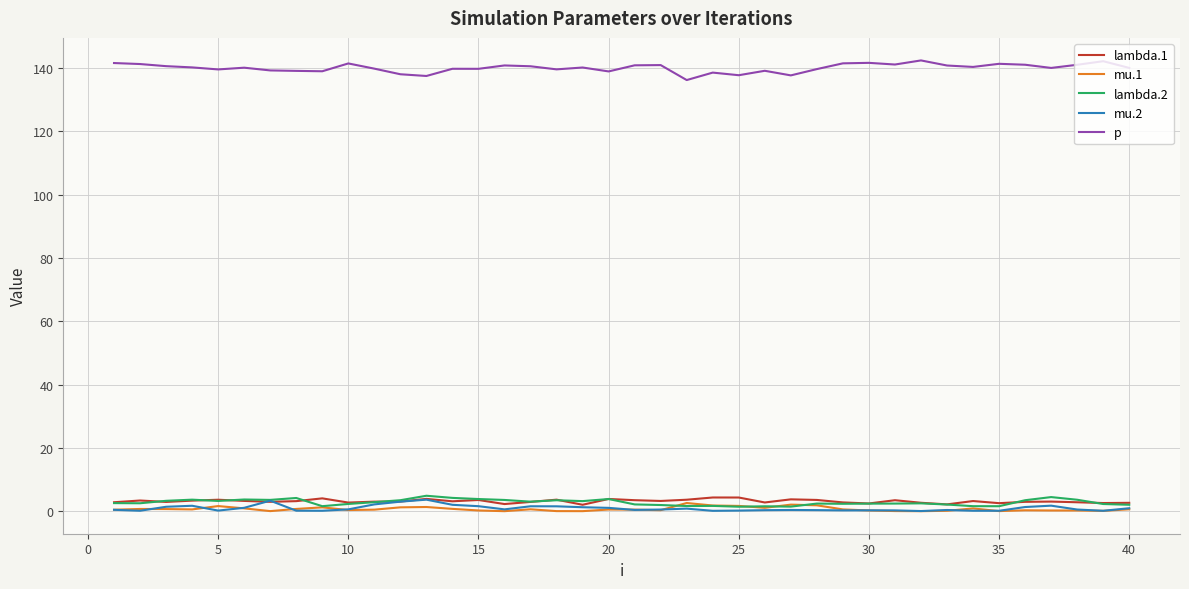

What is the greatest value displayed?

142.4